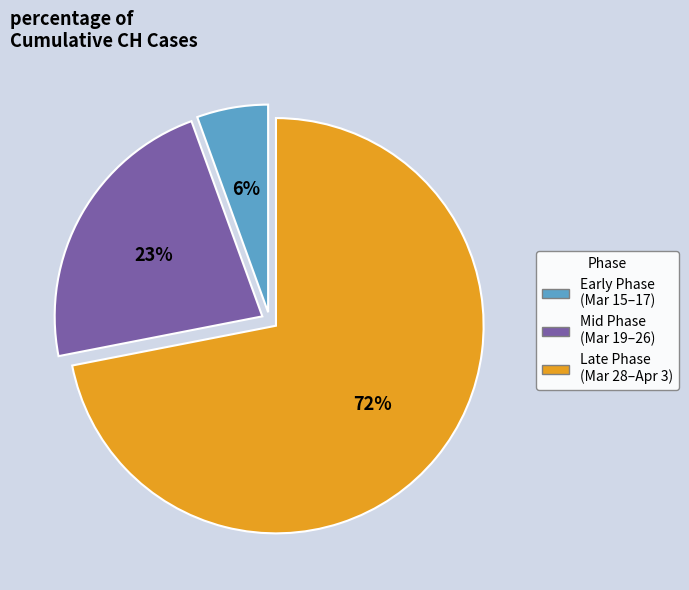

Is there any slice that represents more than half of the pie?

Yes